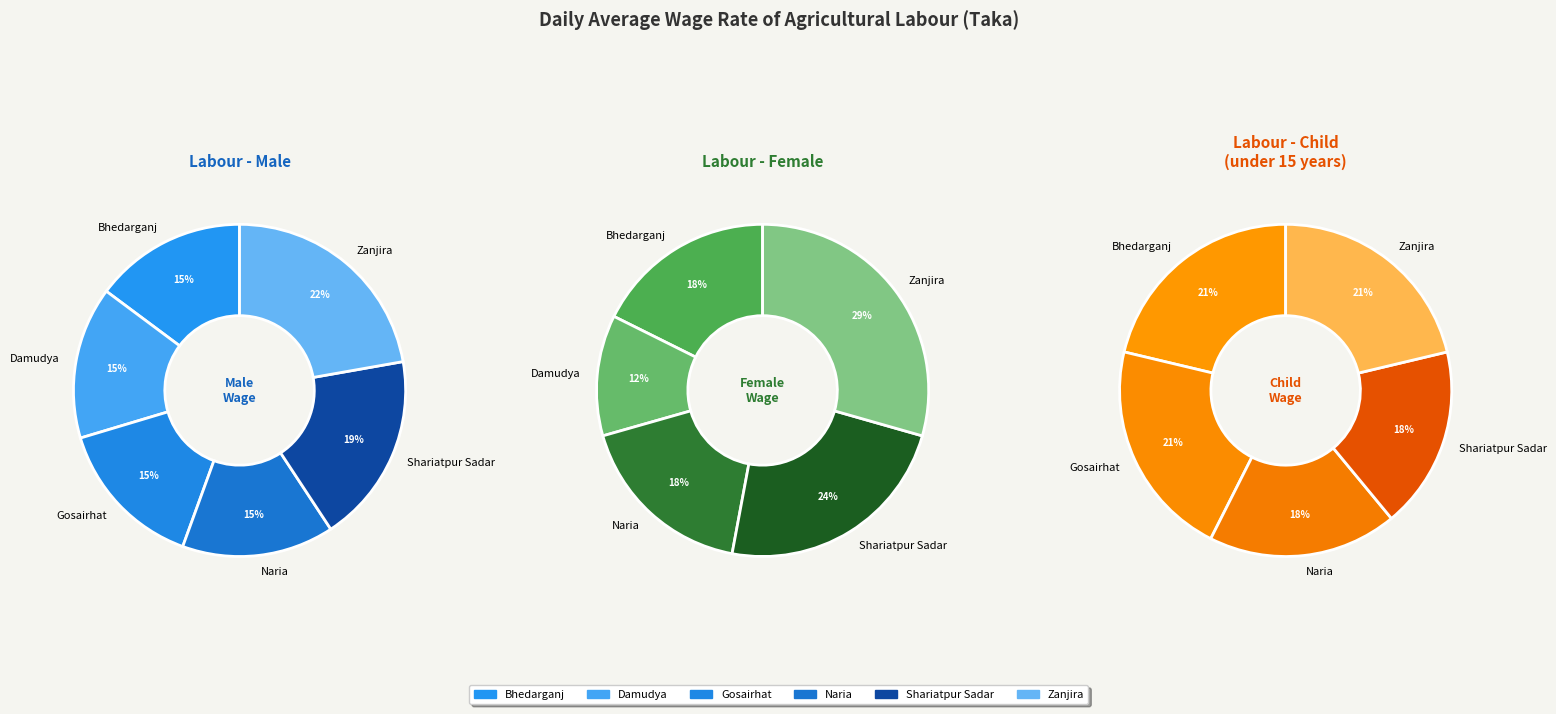

Which series has the widest spread of values?

Labour - Female